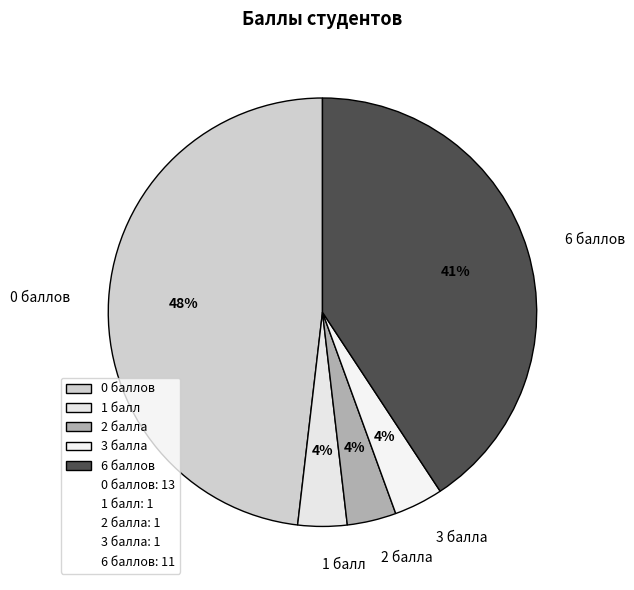

Is the sum of 1 балл and 6 баллов greater than half?

No